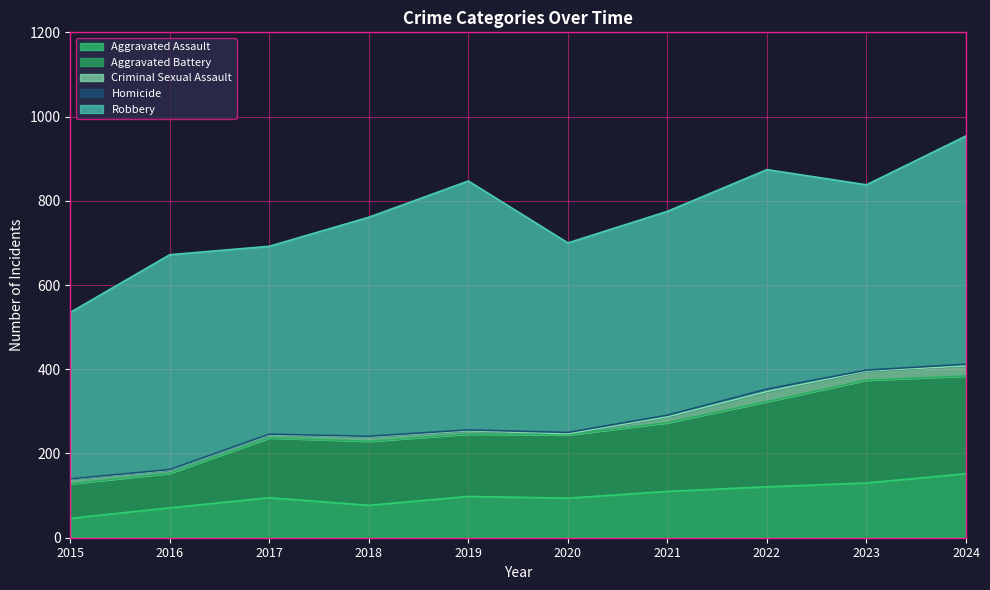

Reading left to right, transcribe all the data shown in this chart.

Aggravated Assault: 46	71	95	77	98	94	110	121	130	152
Aggravated Battery: 82	82	142	152	148	150	163	202	244	232
Criminal Sexual Assault: 12	8	8	11	8	3	14	24	22	24
Homicide: 0	1	1	1	2	3	4	6	2	4
Robbery: 395	510	446	520	591	450	484	521	440	542